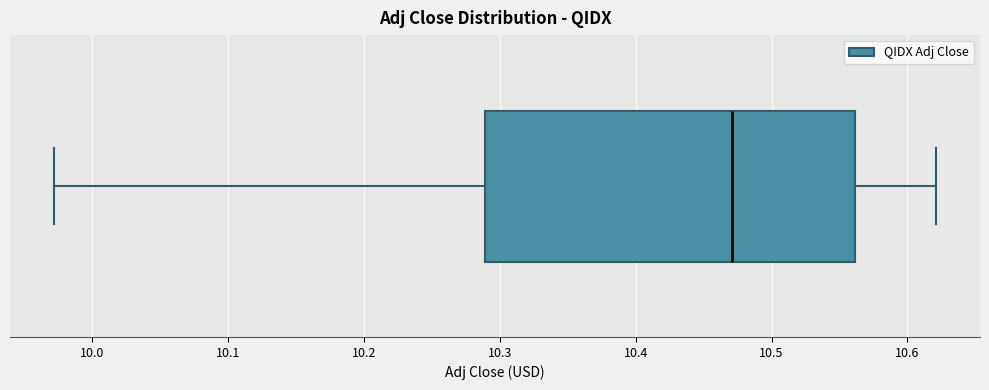

Transcribe this box plot: give where the median line is, the range the box spans, and where the two whiskers end, as read against the x-axis. The values are not printed on the chart, so give them approximately, as read against the axis.

median 10.47, box 10.29 to 10.56, whiskers 9.97 to 10.62